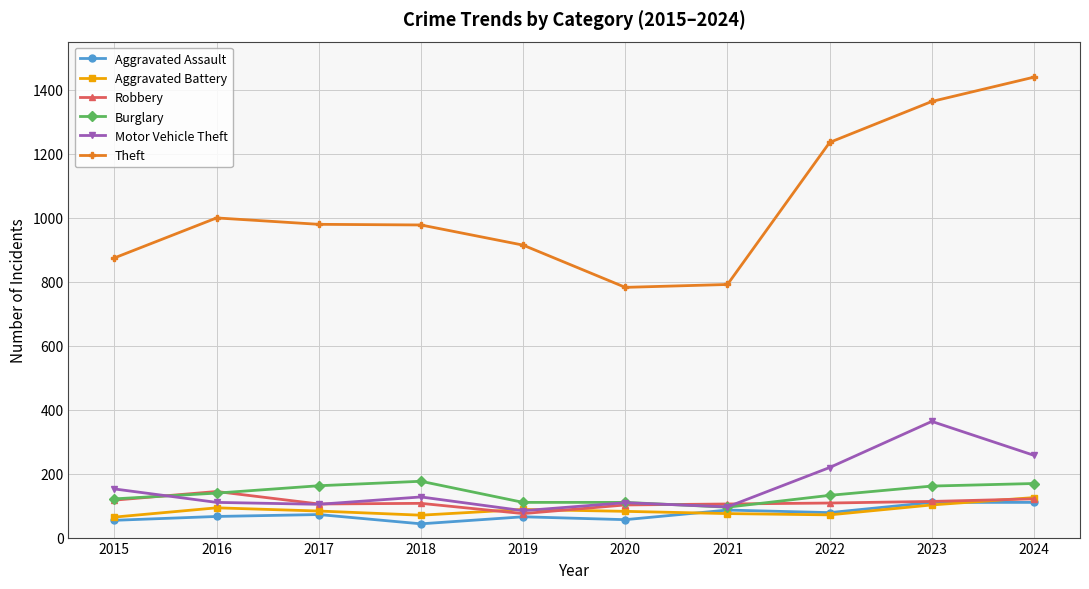

True or false: Theft and Aggravated Assault intersect in this chart.

False